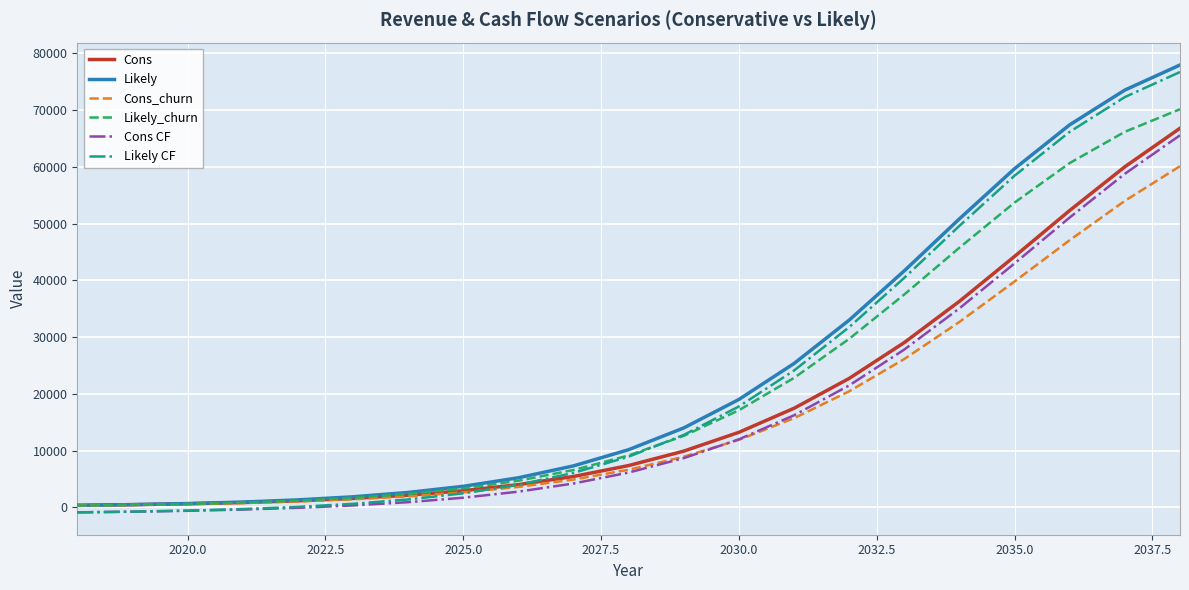

True or false: Likely CF and Likely intersect in this chart.

False